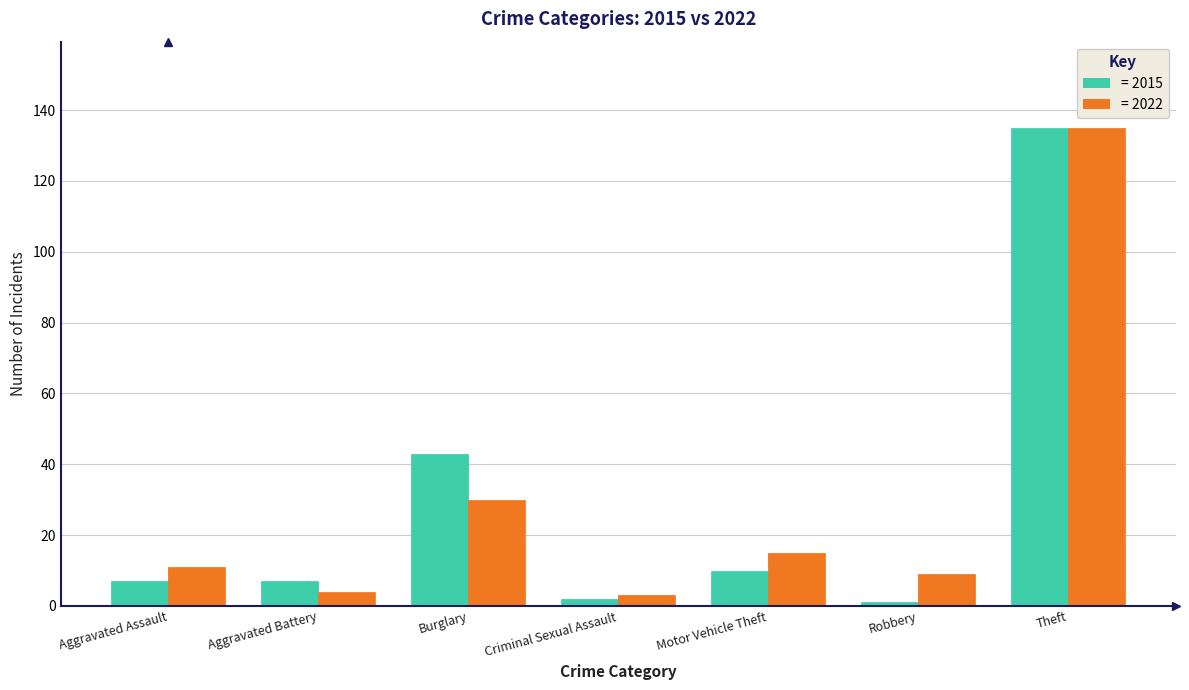

Count the number of data series in this chart.

2